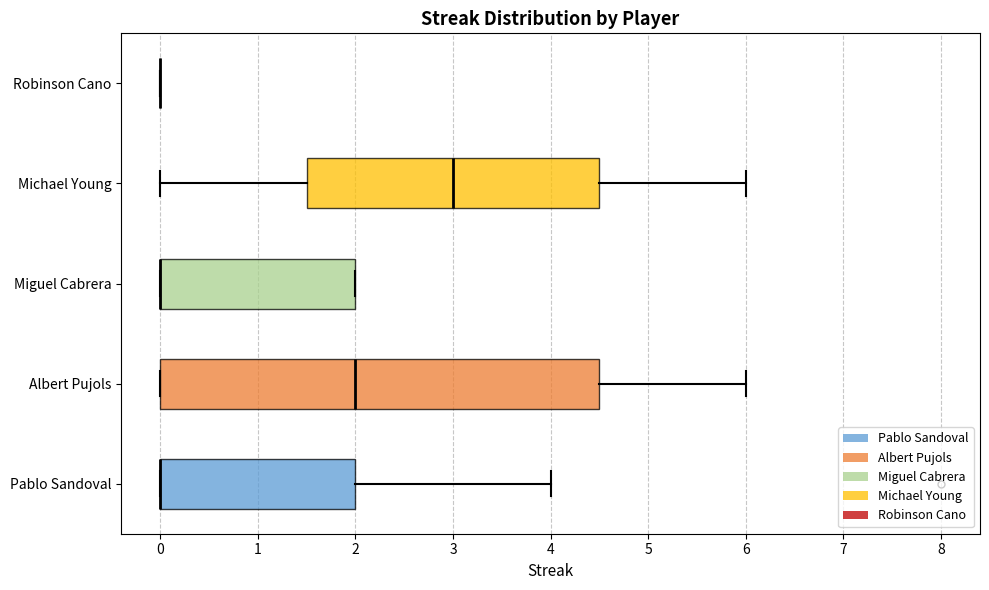

Reading bottom to top, transcribe this box plot: for each box, give where its median line is, the range the box spans, and where its two whiskers end, as read against the x-axis. The values are not printed on the chart, so give them approximately, as read against the axis.

Pablo Sandoval: median 0.0 (drawn on the box's left edge), box 0.0 to 2.0, whiskers 0.0 to 4.0
Albert Pujols: median 2.0, box 0.0 to 4.5, whiskers 0.0 to 6.0
Miguel Cabrera: median 0.0 (drawn on the box's left edge), box 0.0 to 2.0, whiskers 0.0 to 2.0
Michael Young: median 3.0, box 1.5 to 4.5, whiskers 0.0 to 6.0
Robinson Cano: box collapsed to a line at 0.0, whiskers 0.0 to 0.0